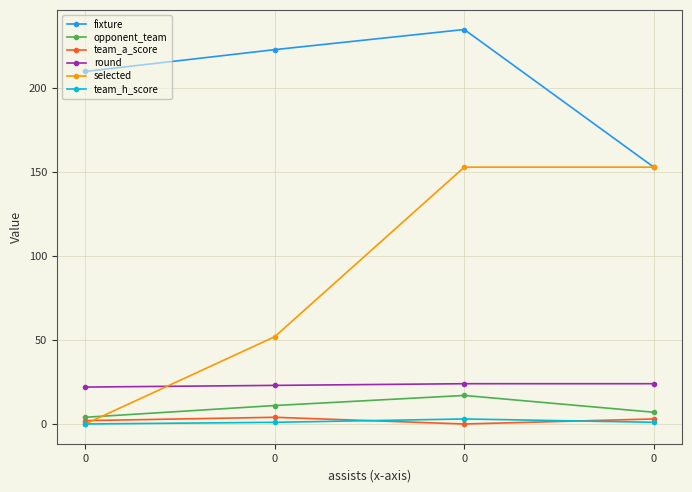

Rank the series at 0 from lowest to highest value.

selected, team_h_score, team_a_score, opponent_team, round, fixture